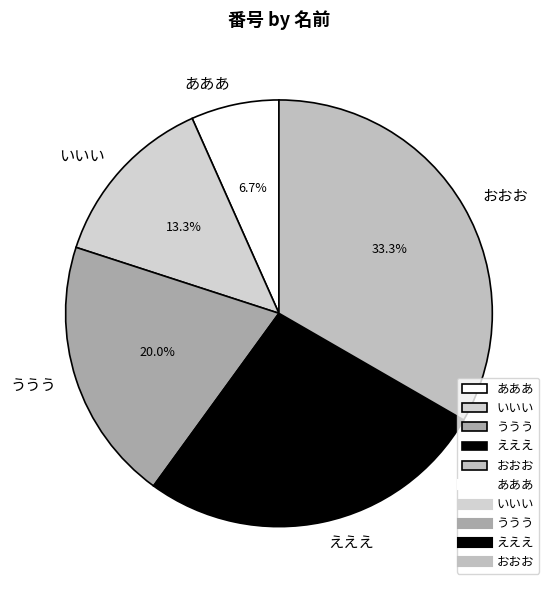

What is the ratio of the value at いいい to the value at ううう?

0.7